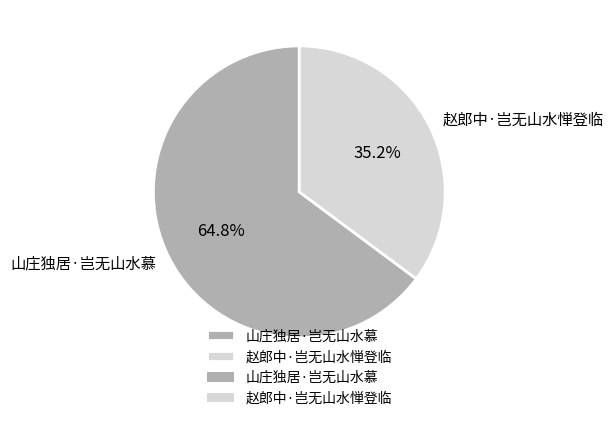

What is the total percentage of 赵郎中·岂无山水惮登临 and 山庄独居·岂无山水慕?

100.0%